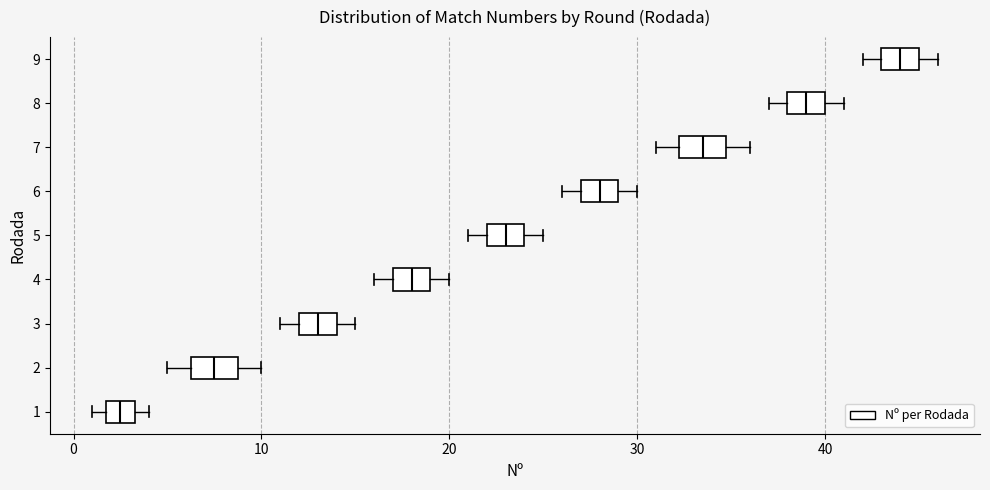

Reading bottom to top, read every box against the x-axis: the position of its median line, the range the box covers, and the ends of its whiskers. The values are not printed on the chart, so give them approximately, as read against the axis.

1: median 3 (inside the box), box 2 to 3, whiskers 1 to 4
2: median 8, box 6 to 9, whiskers 5 to 10
3: median 13, box 12 to 14, whiskers 11 to 15
4: median 18, box 17 to 19, whiskers 16 to 20
5: median 23, box 22 to 24, whiskers 21 to 25
6: median 28, box 27 to 29, whiskers 26 to 30
7: median 34, box 32 to 35, whiskers 31 to 36
8: median 39, box 38 to 40, whiskers 37 to 41
9: median 44, box 43 to 45, whiskers 42 to 46